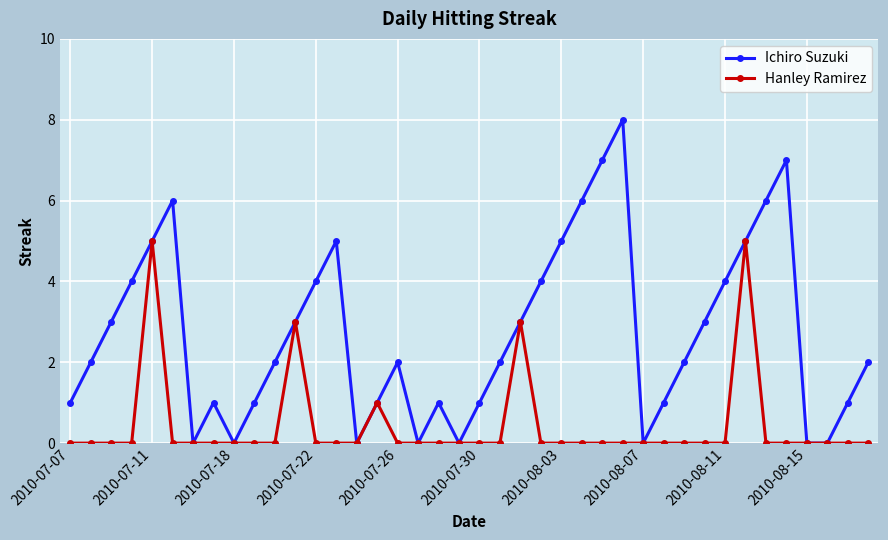

Which series has the largest range (max minus min)?

Ichiro Suzuki